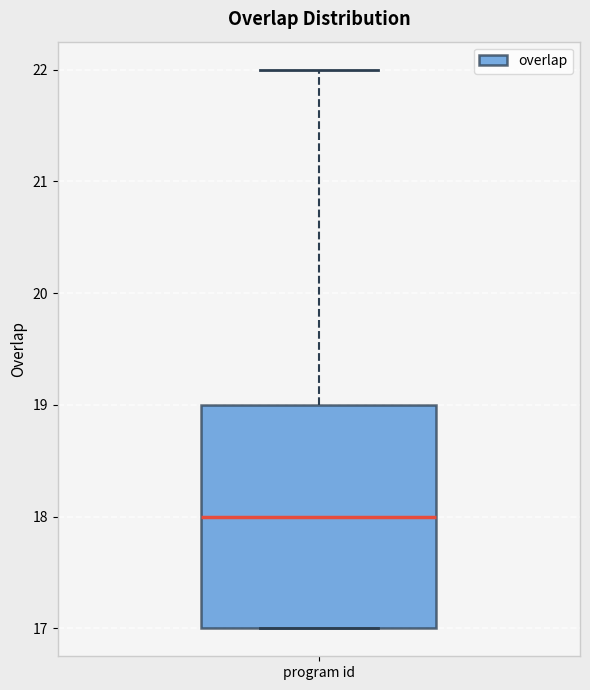

Where is the lower edge of the box for program id on the y-axis? The values are not printed on the chart, so give them approximately, as read against the axis.

17